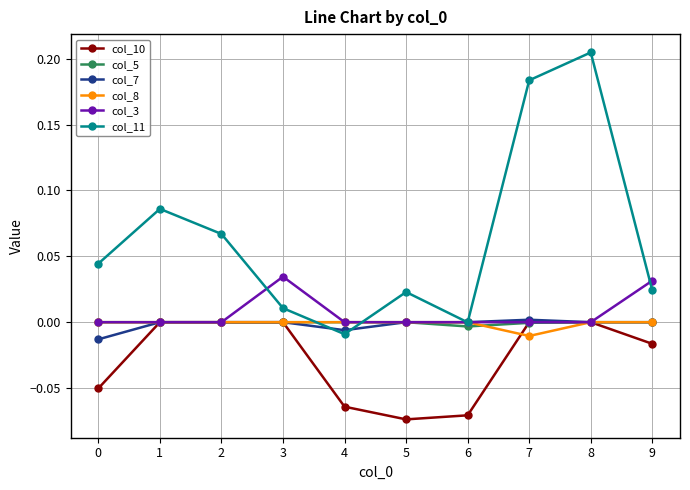

Which series has the largest total across all categories?

col_11